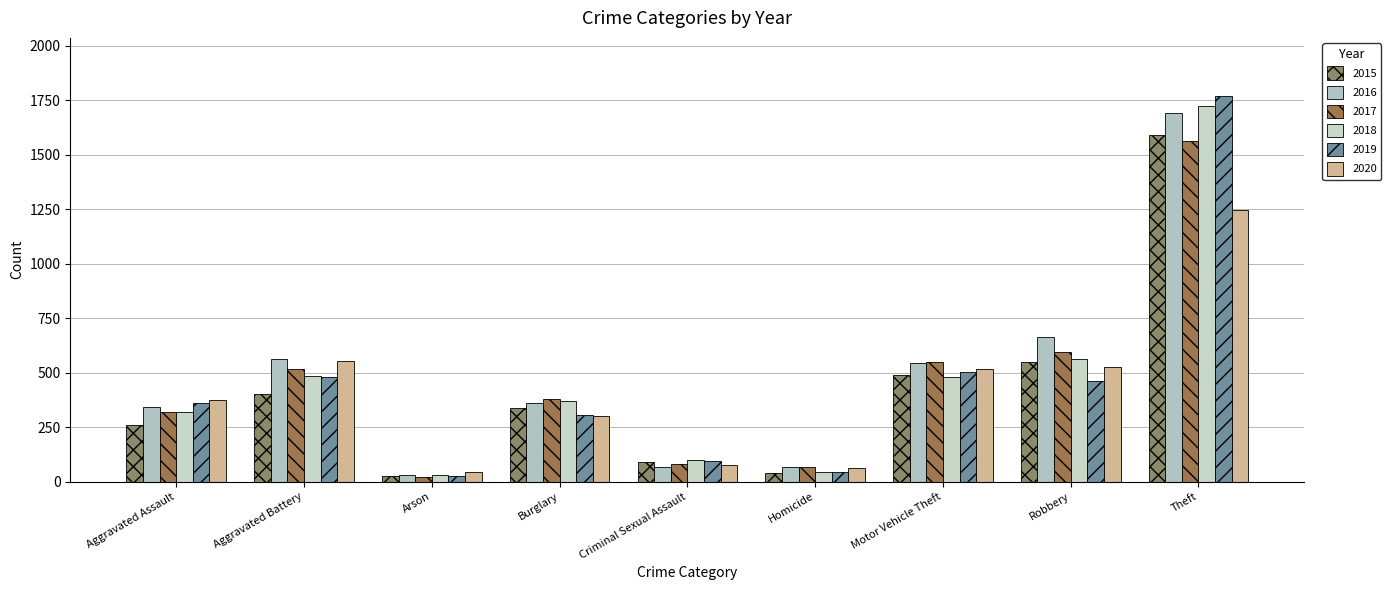

Between Aggravated Assault and Arson, which is larger?

Aggravated Assault